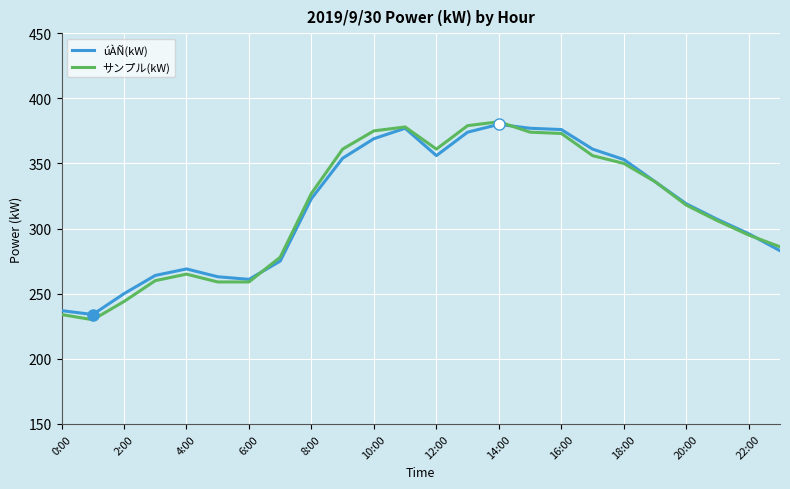

Which series has the largest range (max minus min)?

サンプル(kW)